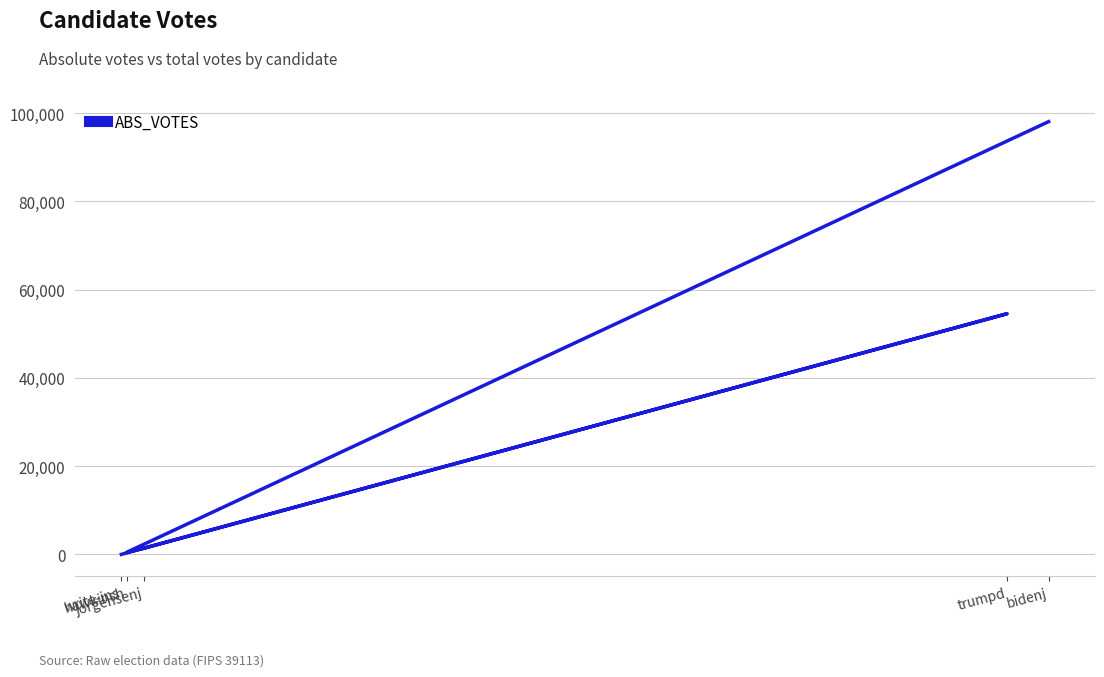

How many points are lower than both their immediate neighbors (excluding endpoints)?

1